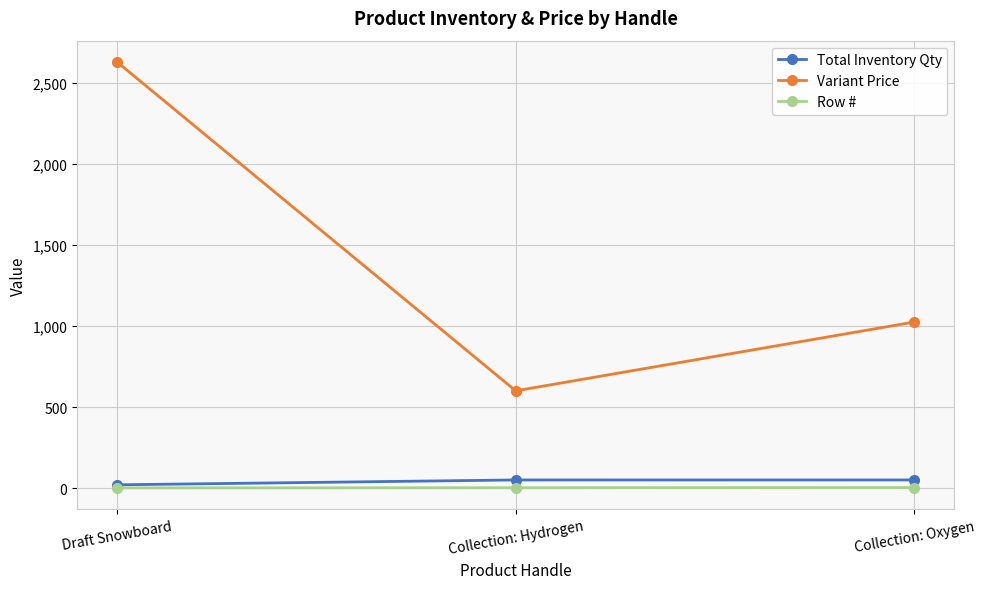

What is the label of the 3rd point from the left?

Collection: Oxygen